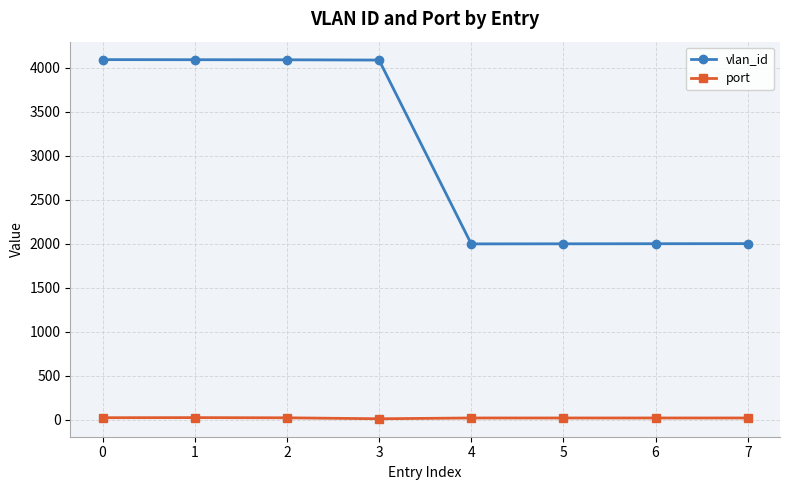

Which series has the largest range (max minus min)?

vlan_id